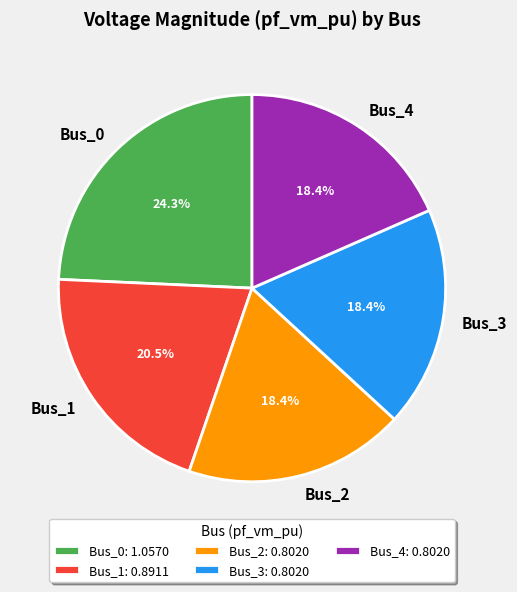

Is there any slice that represents more than half of the pie?

No